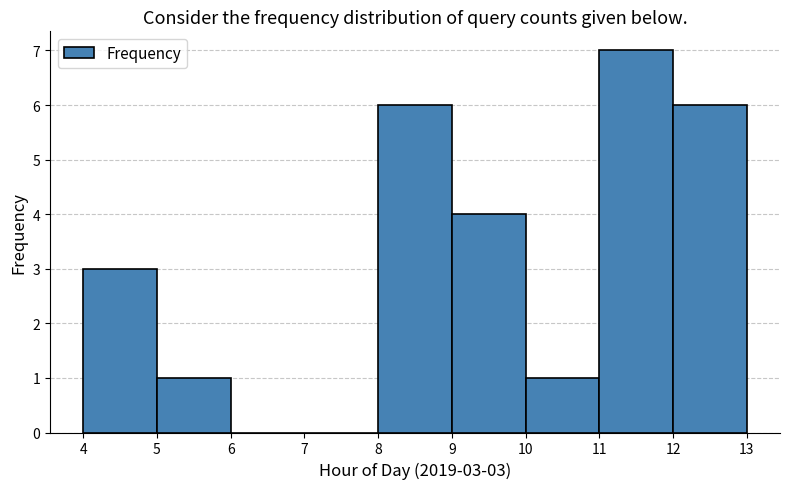

Over which range of the x-axis is the bar tallest?

11 to 12